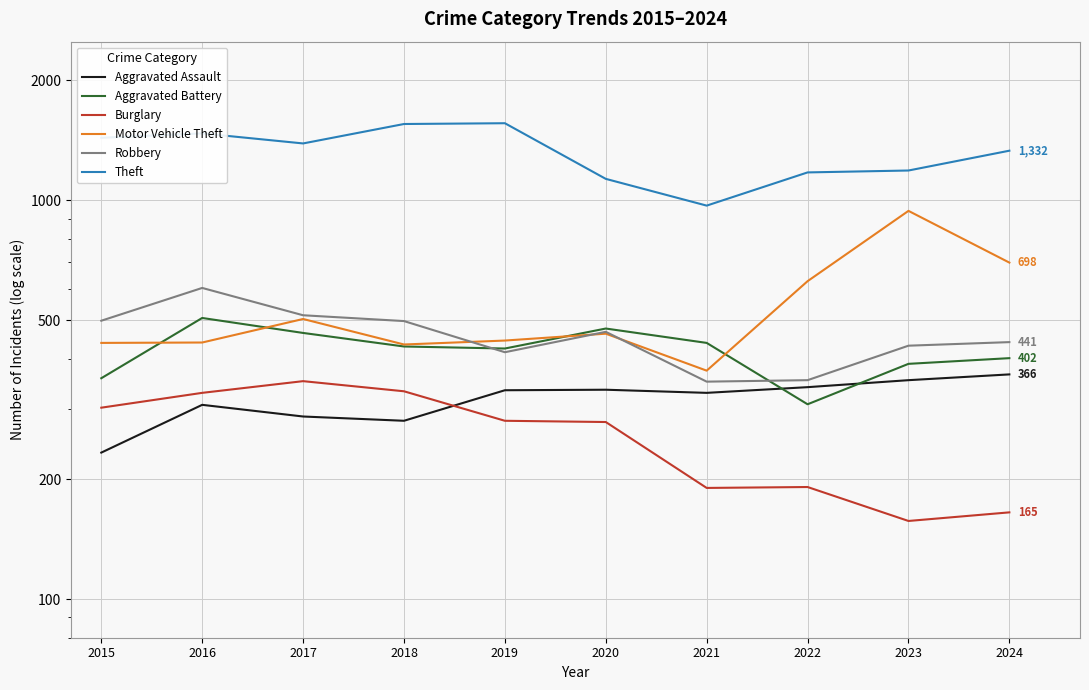

What is the minimum value for Aggravated Battery?

308